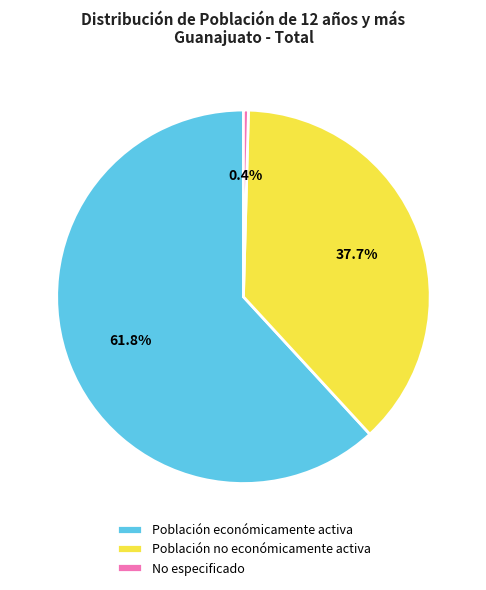

To the nearest percent, what is the difference between the largest and smallest slice percentages?

61%